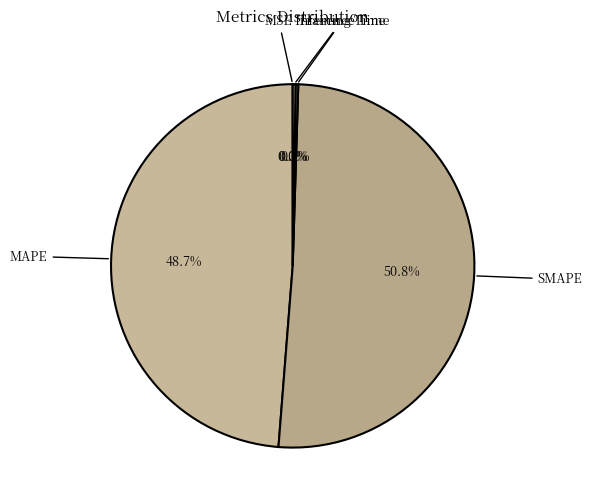

Which slice represents more than half of the pie?

SMAPE